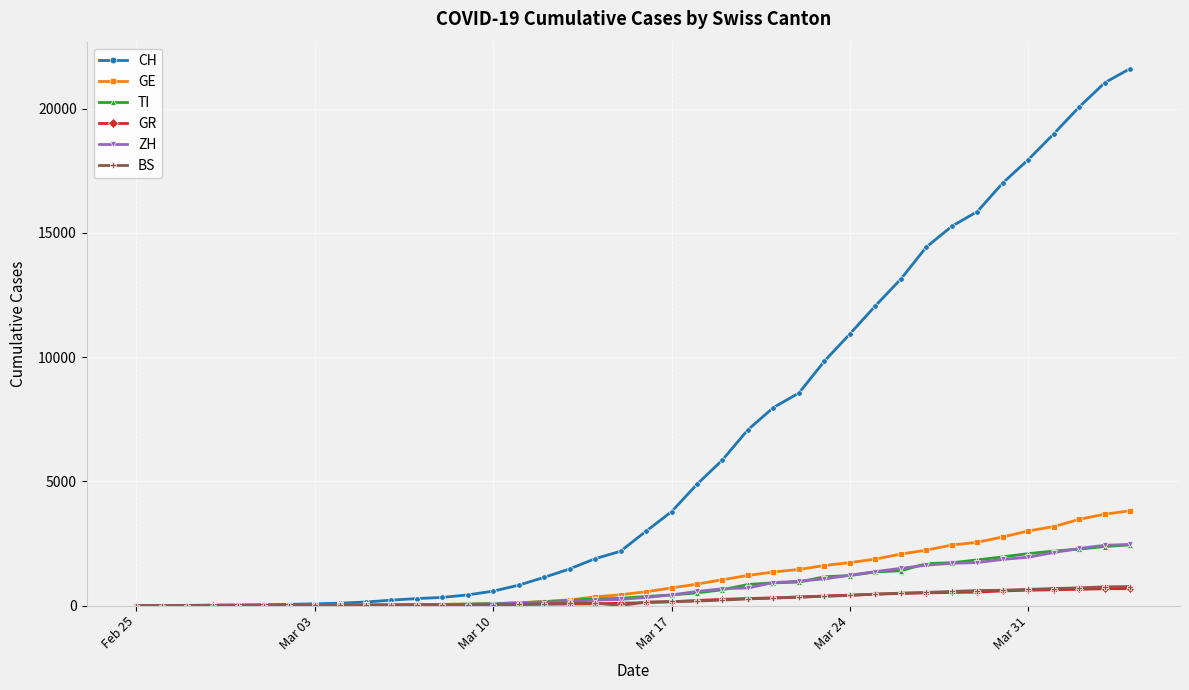

Which series has the widest spread of values?

CH